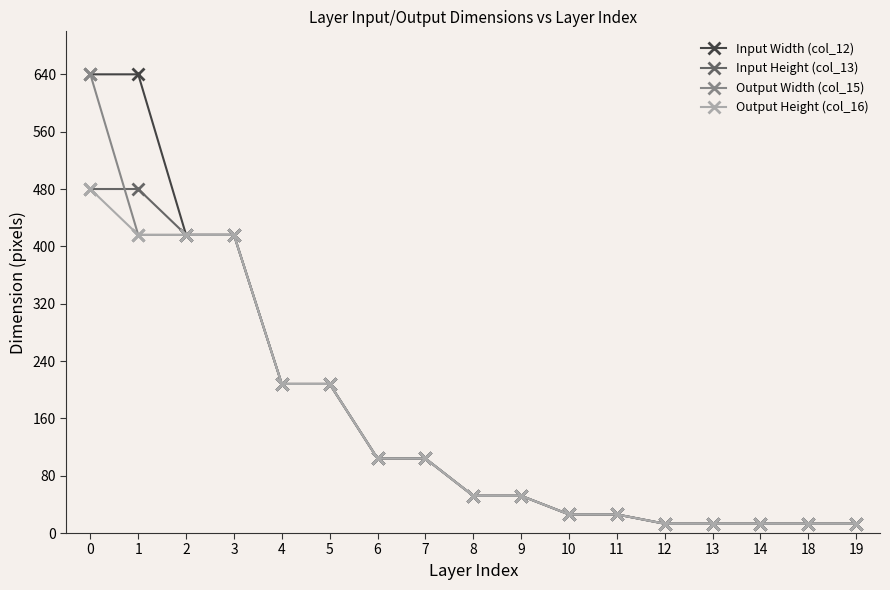

What is the value of the Output Width (col_15) point at the 11th from the left?

26